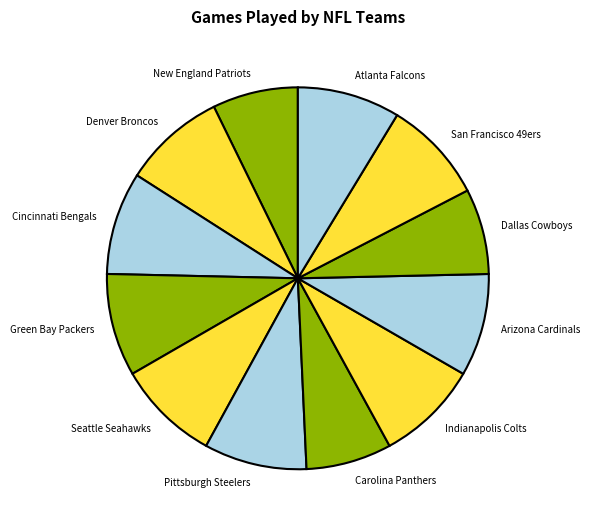

What is the ratio of the value at Cincinnati Bengals to the value at Carolina Panthers?

1.2